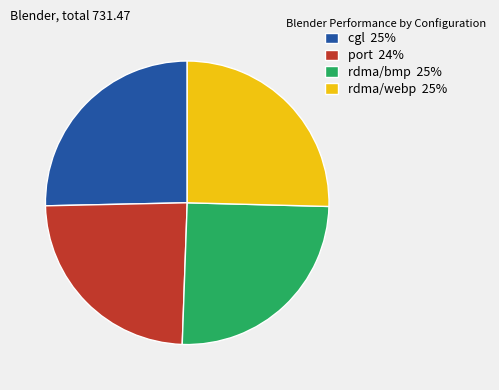

Approximately how many times larger is the value at rdma/webp 25% compared to rdma/bmp 25%?

1.0